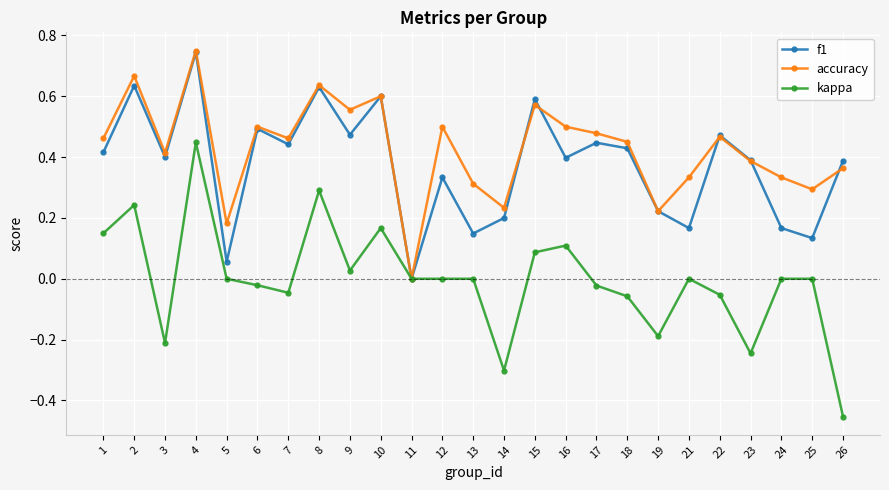

At which label is f1 closest to 0?

11